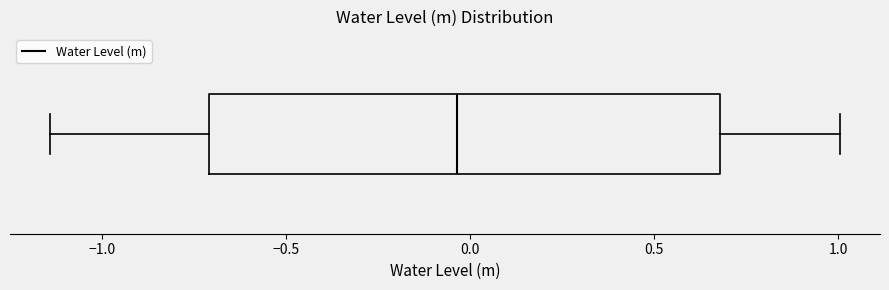

Where is the right edge of the box on the x-axis? The values are not printed on the chart, so give them approximately, as read against the axis.

0.70